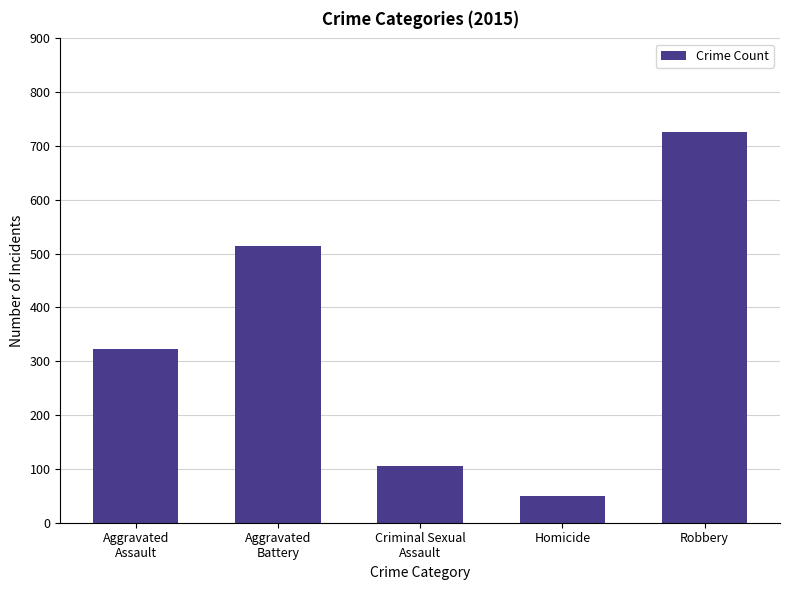

List the labels in order of value, smallest first.

Homicide, Criminal Sexual
Assault, Aggravated
Assault, Aggravated
Battery, Robbery